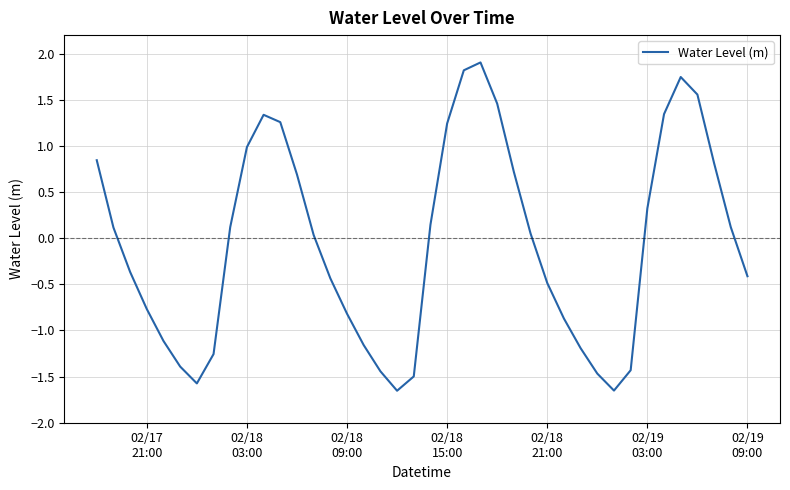

What is the difference between the maximum and minimum values?

3.6